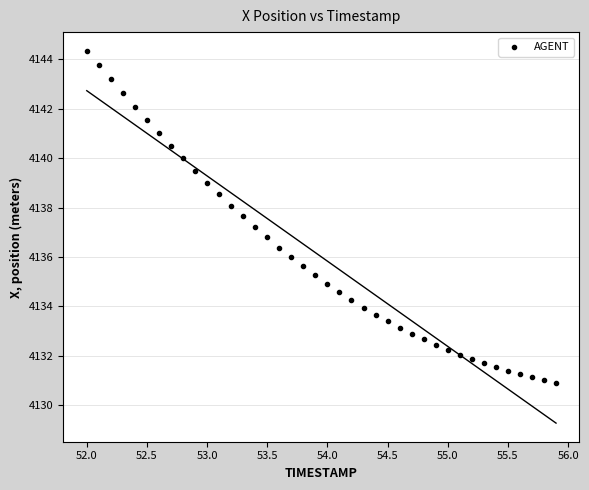

What is the range of X values (max minus min)?

3.9